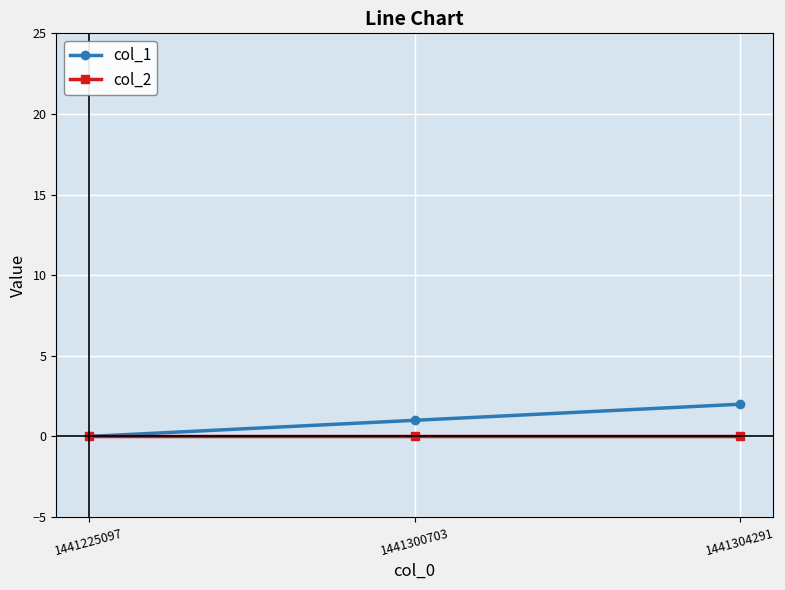

Which category has the highest value across all series?

1441304291